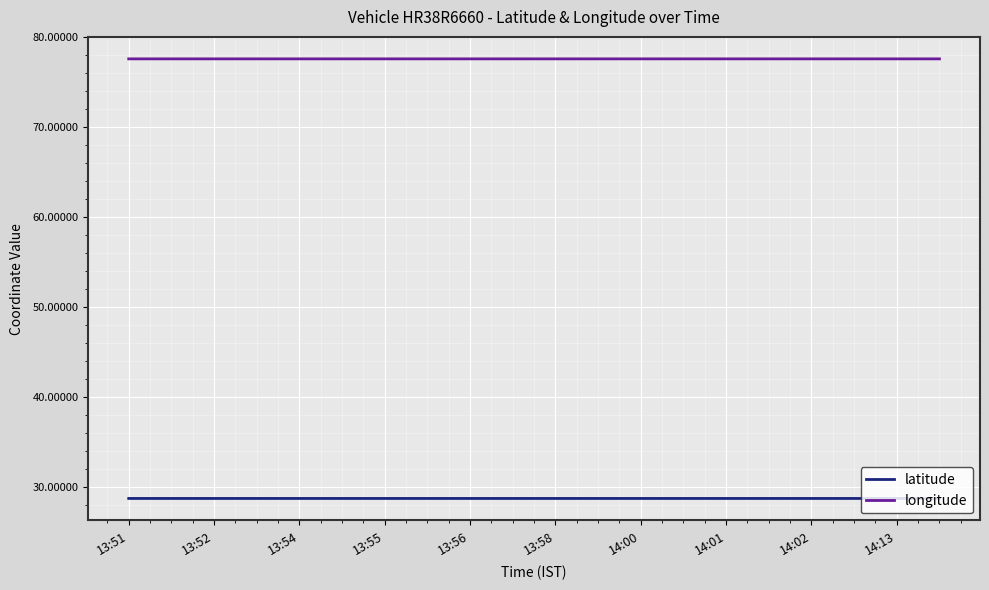

What is the maximum value shown in the chart?

77.6